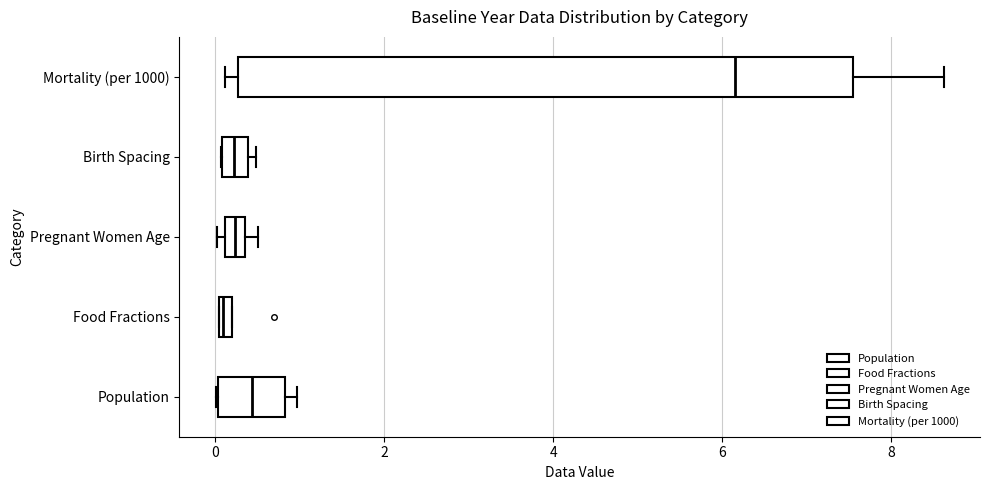

Where is the left edge of the box for Pregnant Women Age on the x-axis? The values are not printed on the chart, so give them approximately, as read against the axis.

0.2